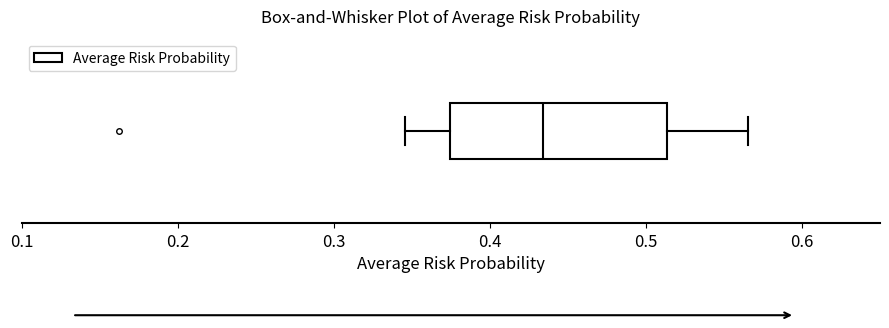

Transcribe this box plot: give where the median line is, the range the box spans, and where the two whiskers end, as read against the x-axis. The values are not printed on the chart, so give them approximately, as read against the axis.

median 0.43, box 0.37 to 0.51, whiskers 0.35 to 0.57